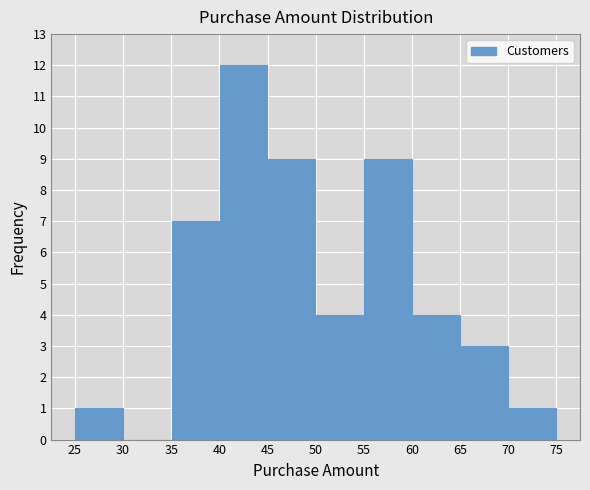

Reading left to right, list every bar in this chart as the range it spans on the x-axis followed by its height. The values are not printed on the chart, so give them approximately, as read against the axis.

25 to 30: 1
30 to 35: 0
35 to 40: 7
40 to 45: 12
45 to 50: 9
50 to 55: 4
55 to 60: 9
60 to 65: 4
65 to 70: 3
70 to 75: 1